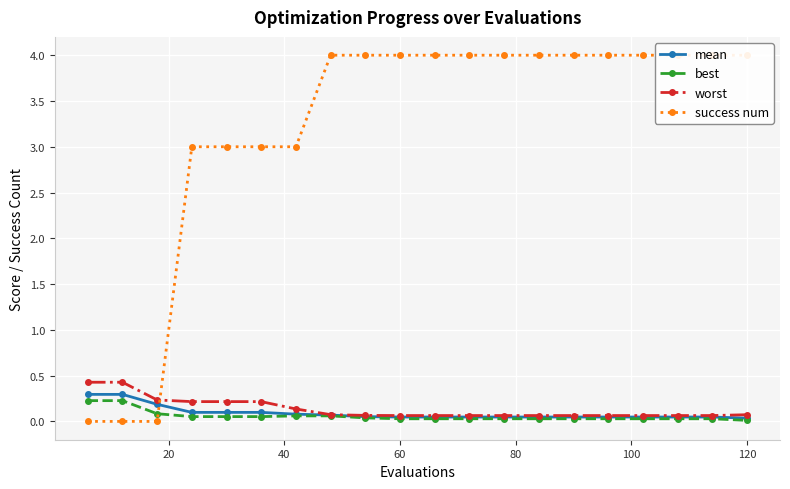

How many lines are shown in the chart?

4